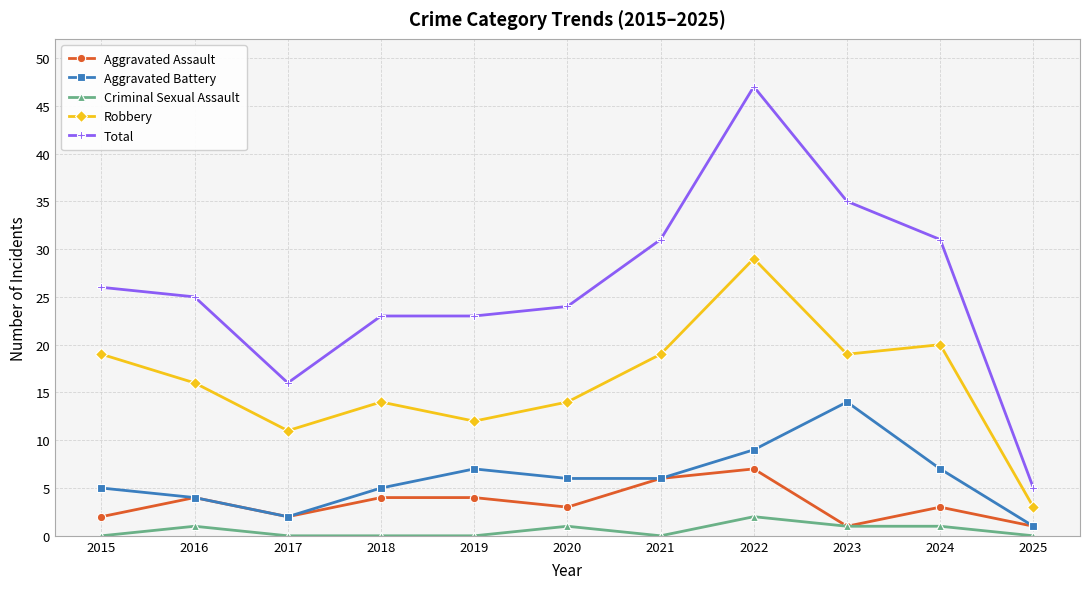

True or false: Aggravated Battery and Criminal Sexual Assault cross at least once.

False